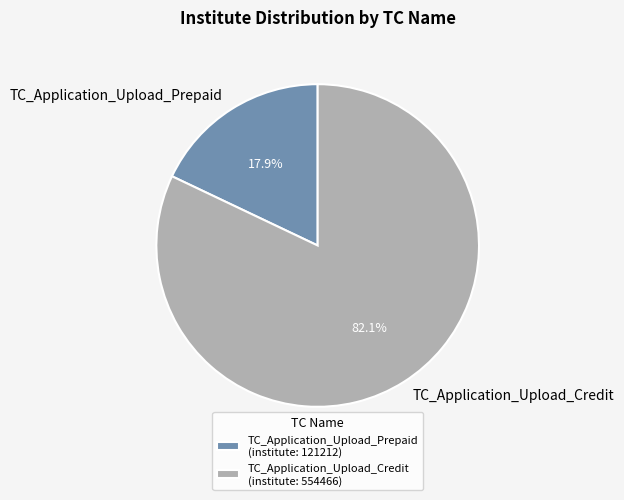

To the nearest percent, what is the difference between the largest and smallest slice percentages?

64%